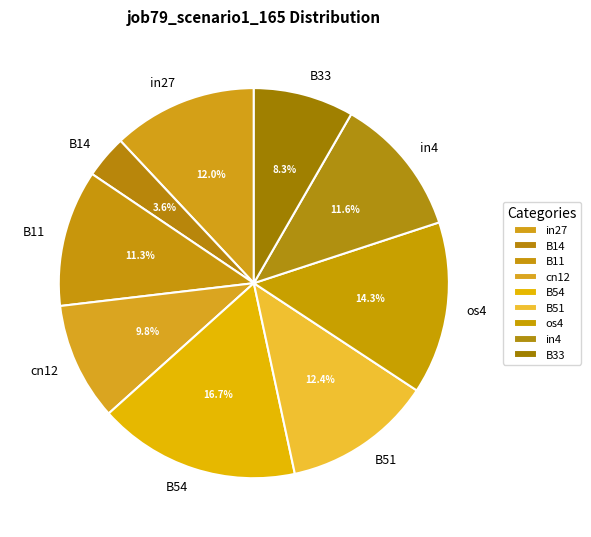

Do in4 and in27 together represent more than half of the pie?

No